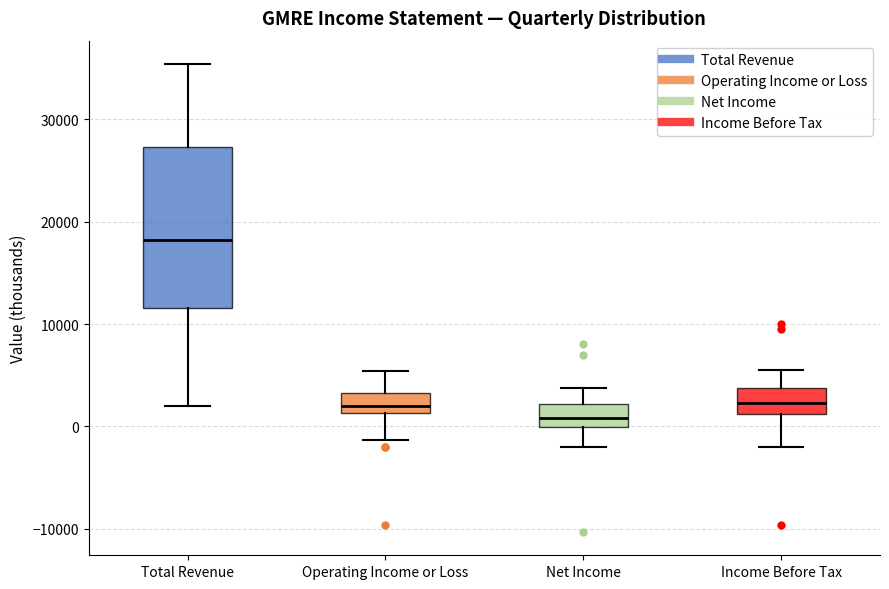

Where does the median line of the box for Net Income sit on the y-axis? The values are not printed on the chart, so give them approximately, as read against the axis.

1000